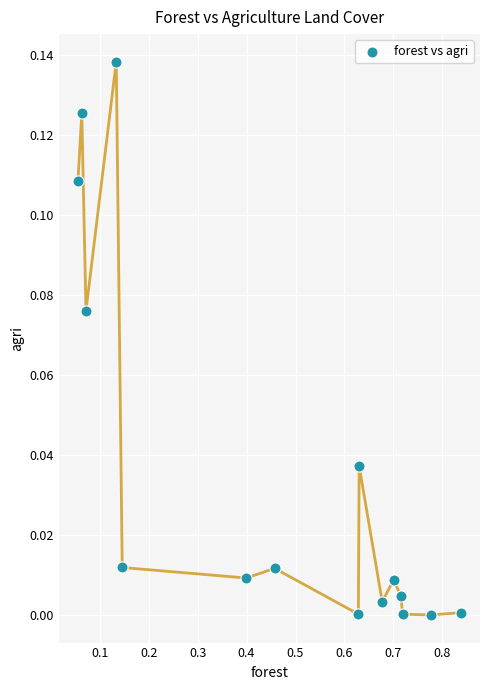

What is the range of X values (max minus min)?

0.8